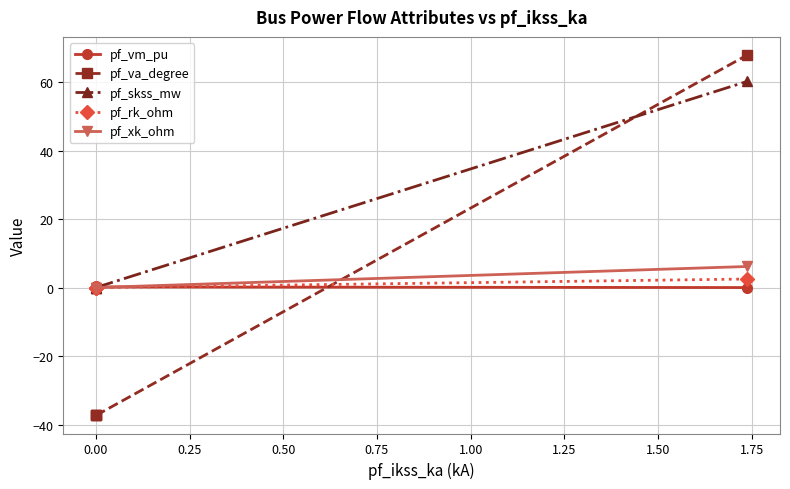

Is this an area chart (filled region under the line)?

No